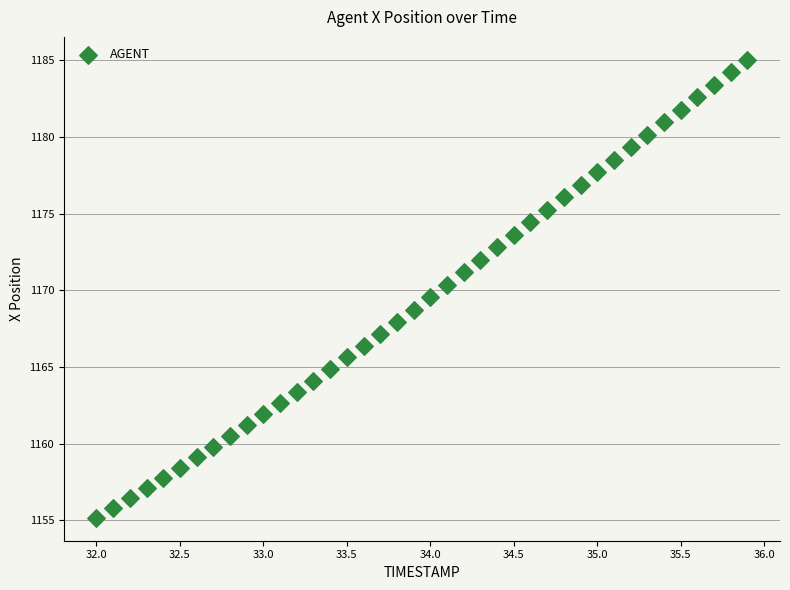

What is the range of X values (max minus min)?

3.9